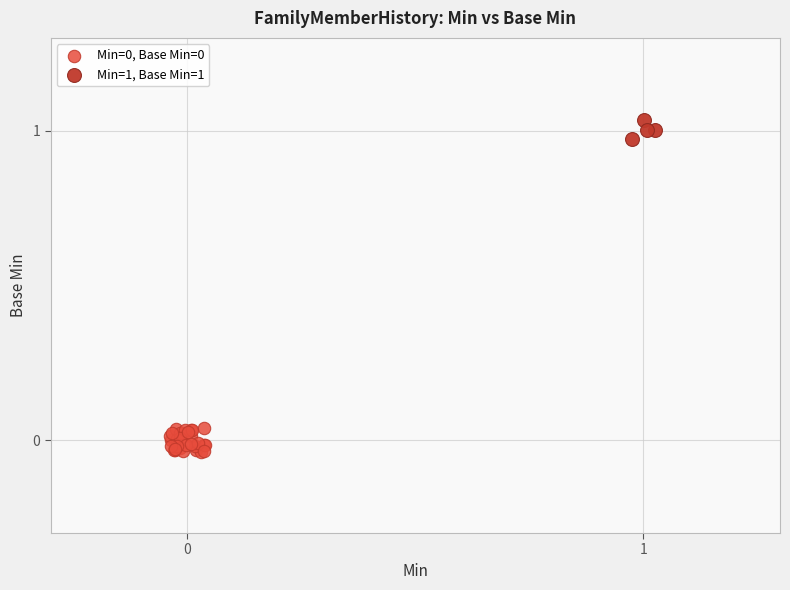

Which series reaches the maximum Y coordinate?

Min=1, Base Min=1